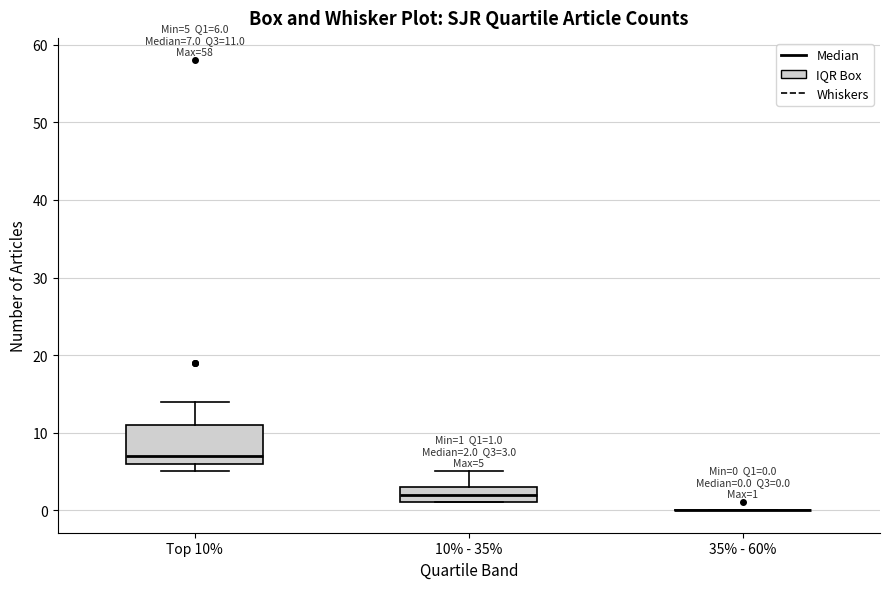

Comparing the boxes themselves (not the whiskers), which one is the tallest?

Top 10%